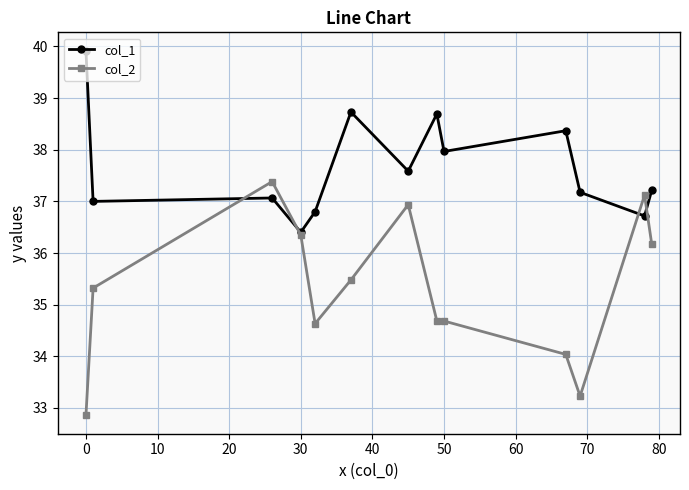

What is the value of the col_2 point at the 13th from the left?

36.2